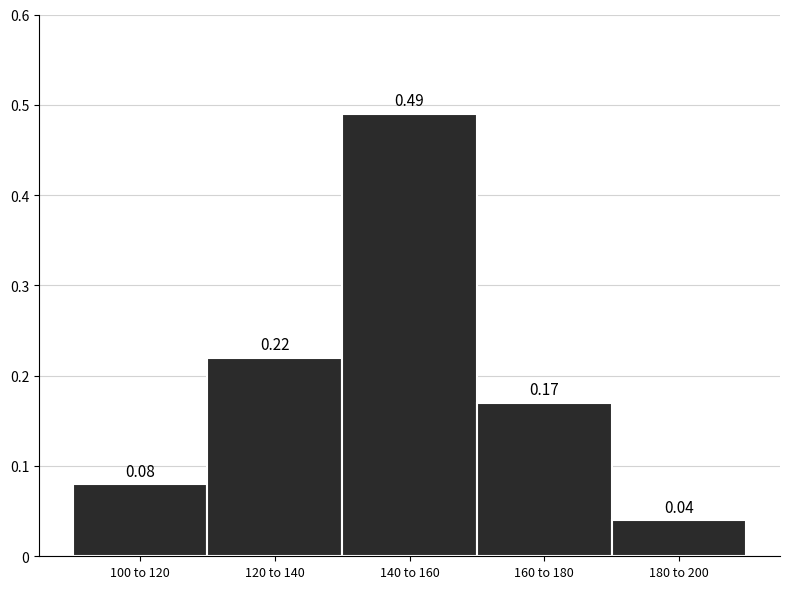

What is the sum of the values at 100 to 120 and 120 to 140?

0.3